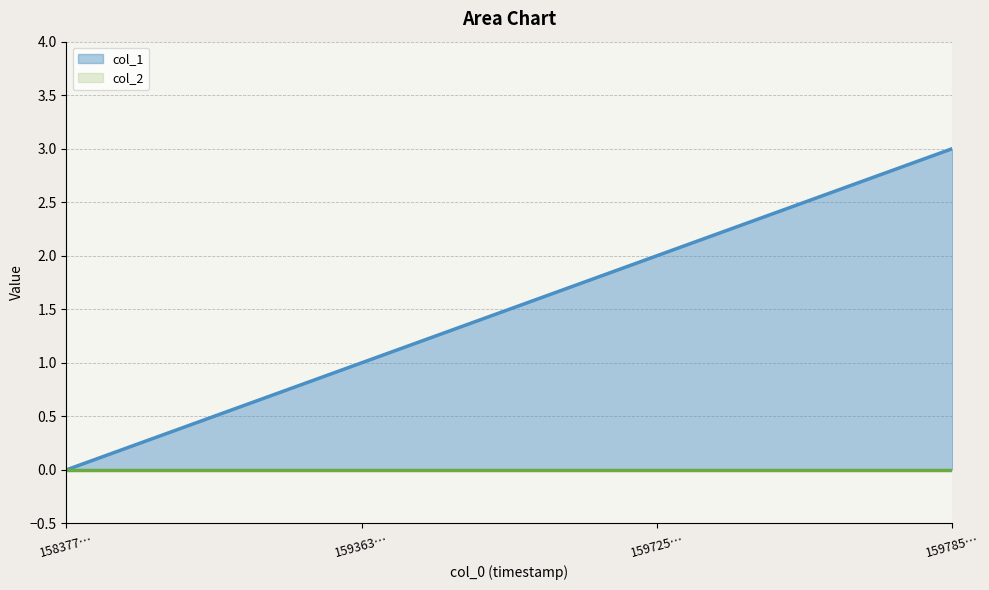

How many data points does each series have?

4